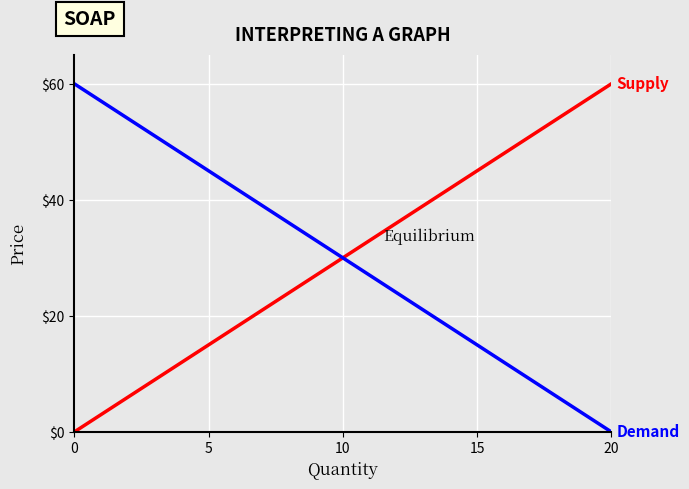

What is the greatest value displayed?

60